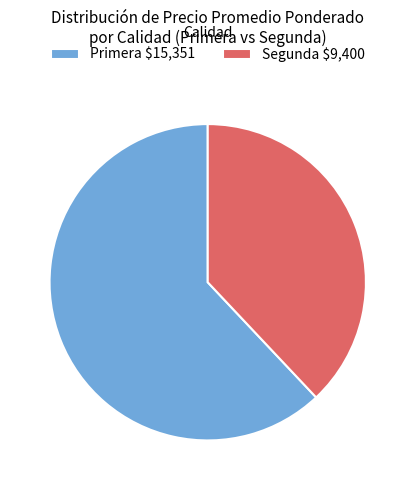

True or false: Primera $15,351 accounts for 62% of the total.

True